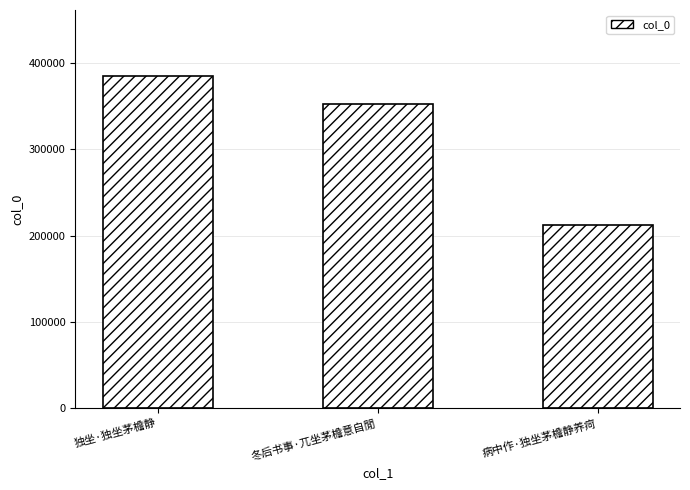

List the labels in order of value, smallest first.

病中作·独坐茅檐静养疴, 冬后书事·兀坐茅檐意自閒, 独坐·独坐茅檐静